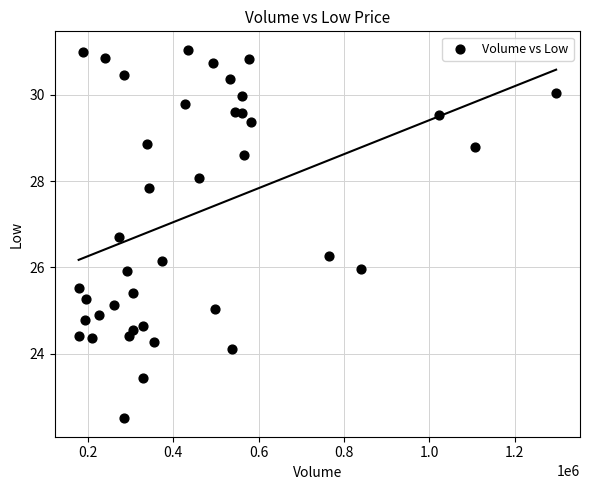

What is the range of X values (max minus min)?

1118752.0